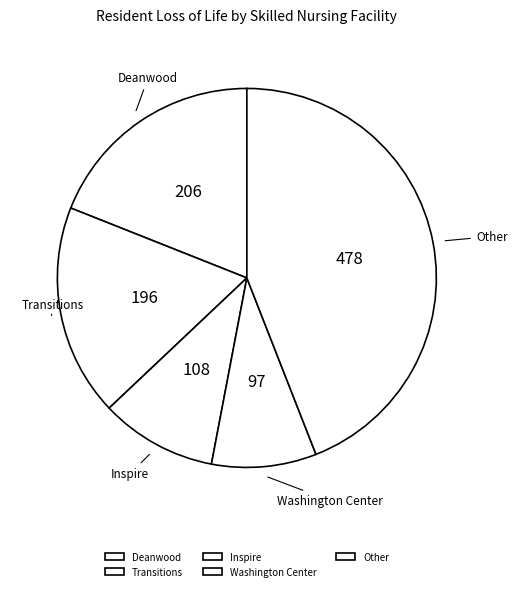

How many segments does this pie chart have?

5